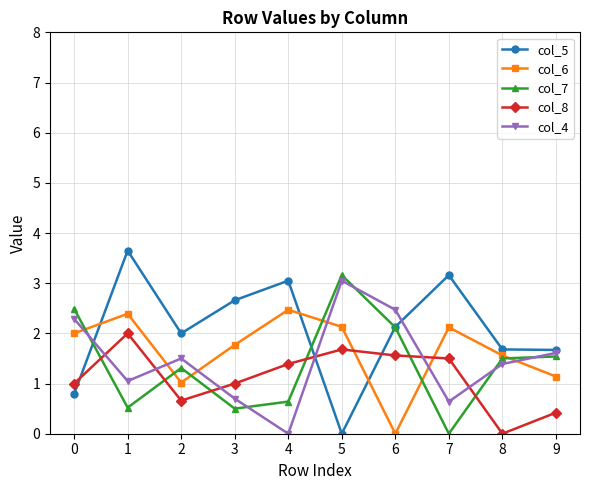

Which series has the widest spread of values?

col_5